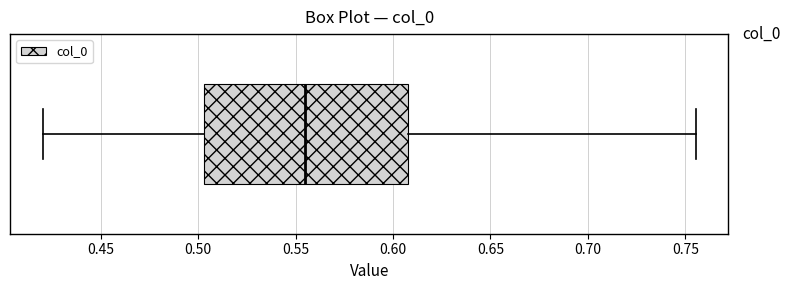

Transcribe this box plot: give where the median line is, the range the box spans, and where the two whiskers end, as read against the x-axis. The values are not printed on the chart, so give them approximately, as read against the axis.

median 0.555, box 0.505 to 0.610, whiskers 0.420 to 0.755